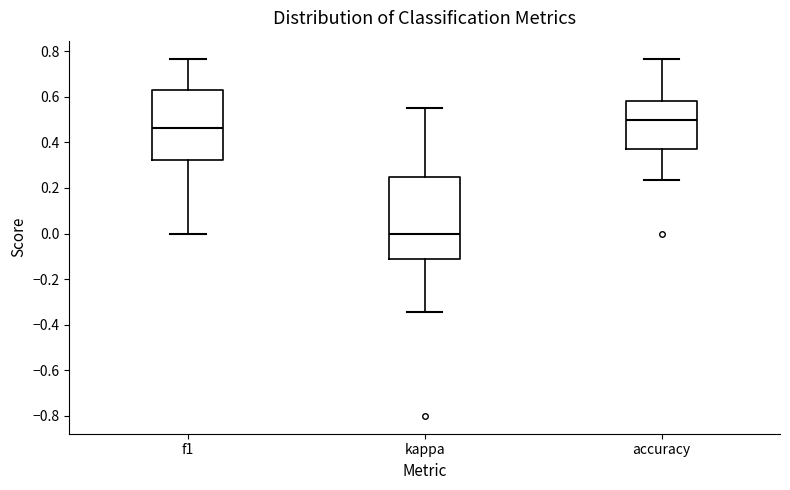

Reading left to right, transcribe this box plot: for each box, give where its median line is, the range the box spans, and where its two whiskers end, as read against the y-axis. The values are not printed on the chart, so give them approximately, as read against the axis.

f1: median 0.46, box 0.32 to 0.64, whiskers 0.00 to 0.76
kappa: median 0.00, box -0.12 to 0.26, whiskers -0.34 to 0.56
accuracy: median 0.50, box 0.36 to 0.58, whiskers 0.24 to 0.76